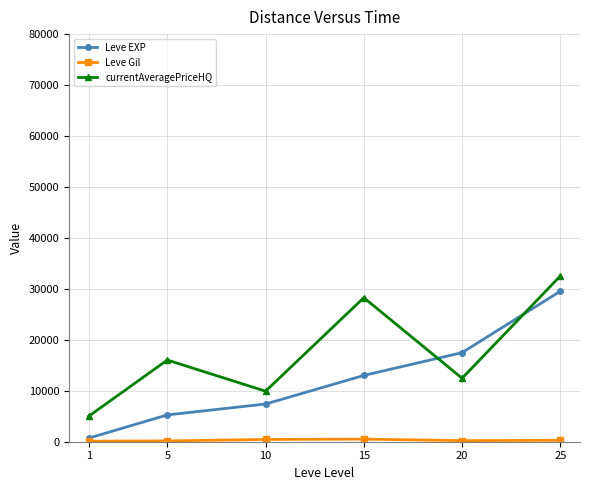

What is the highest value of the currentAveragePriceHQ series?

32536.5